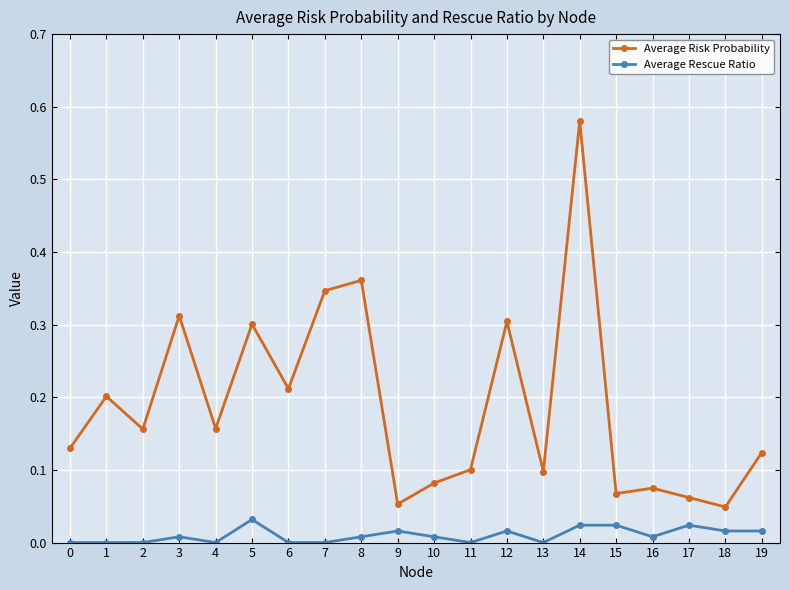

The value of Average Risk Probability at 10 is 0.0. True or false?

False